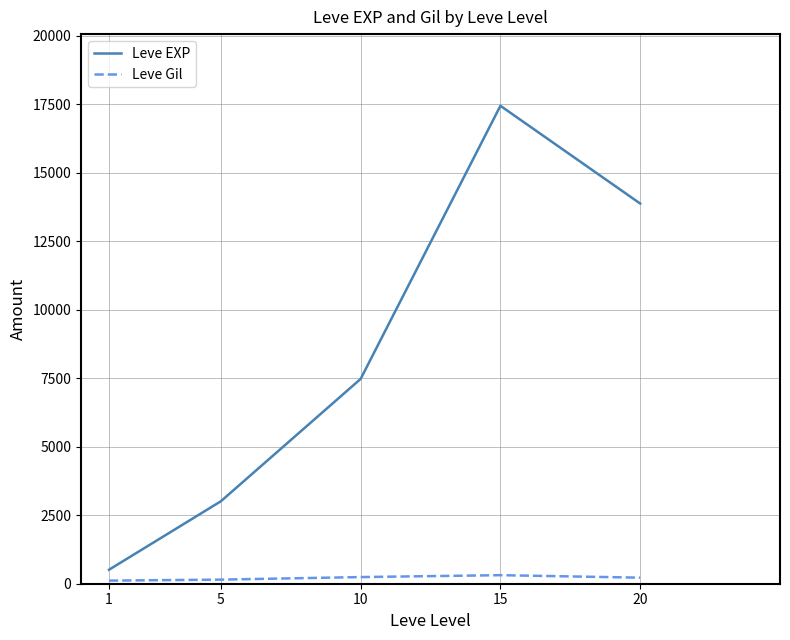

In Leve EXP, how many points are higher than both neighbors (excluding endpoints)?

1